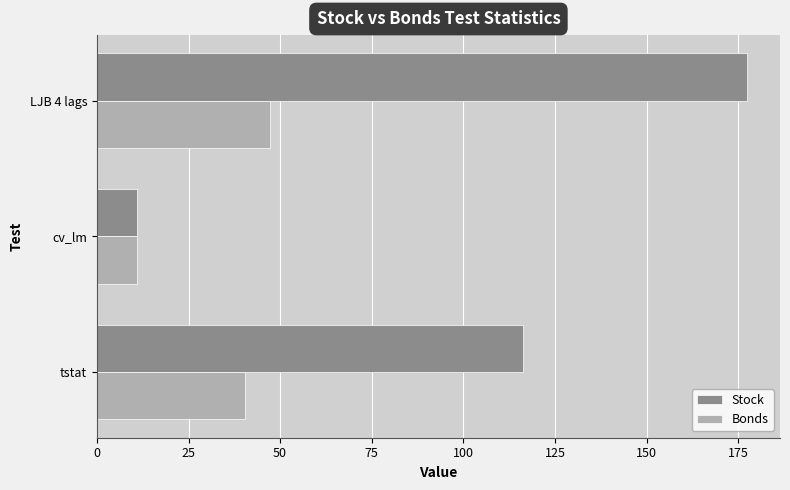

Read the Bonds value at tstat.

40.5